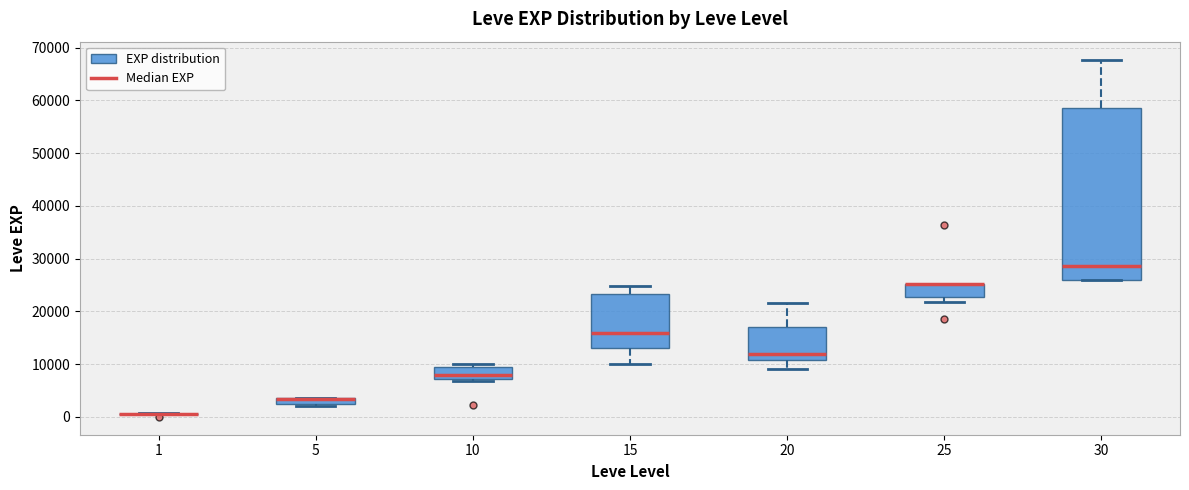

Where is the upper edge of the box at x = 30 on the y-axis? The values are not printed on the chart, so give them approximately, as read against the axis.

59000